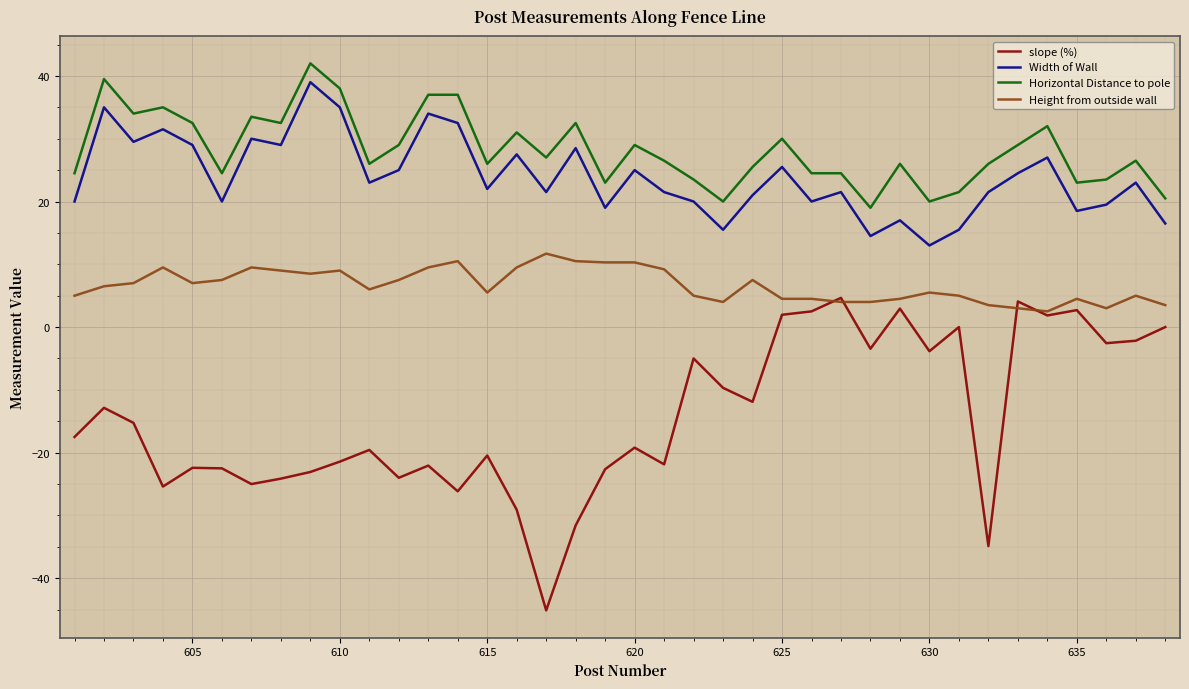

Which series has the largest range (max minus min)?

slope (%)